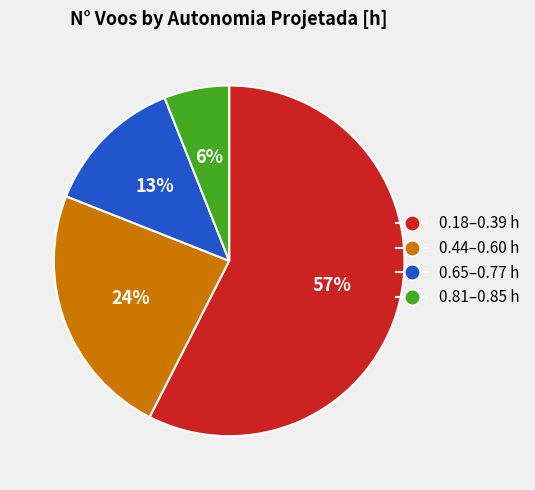

Combined, do 0.81–0.85 h and 0.18–0.39 h account for over 50%?

Yes